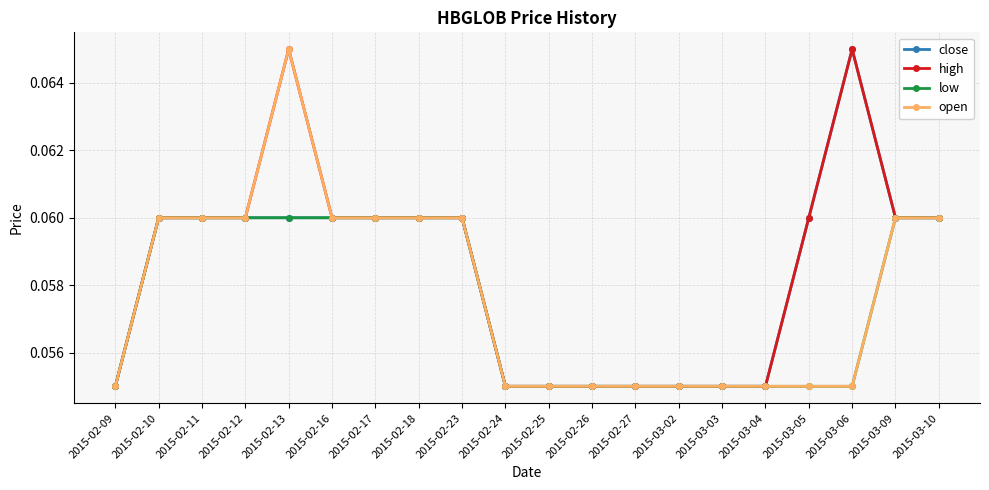

What position from the right is 2015-02-18?

13